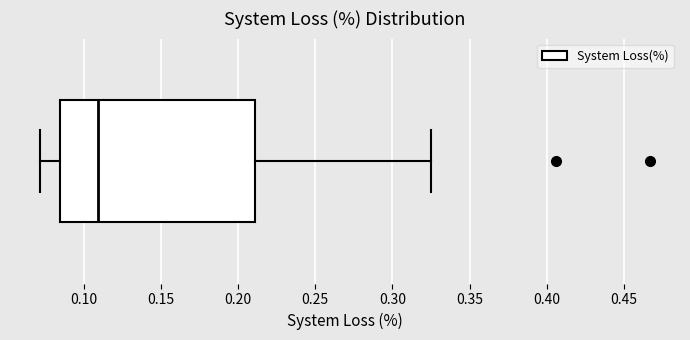

Where is the right edge of the box on the x-axis? The values are not printed on the chart, so give them approximately, as read against the axis.

0.210